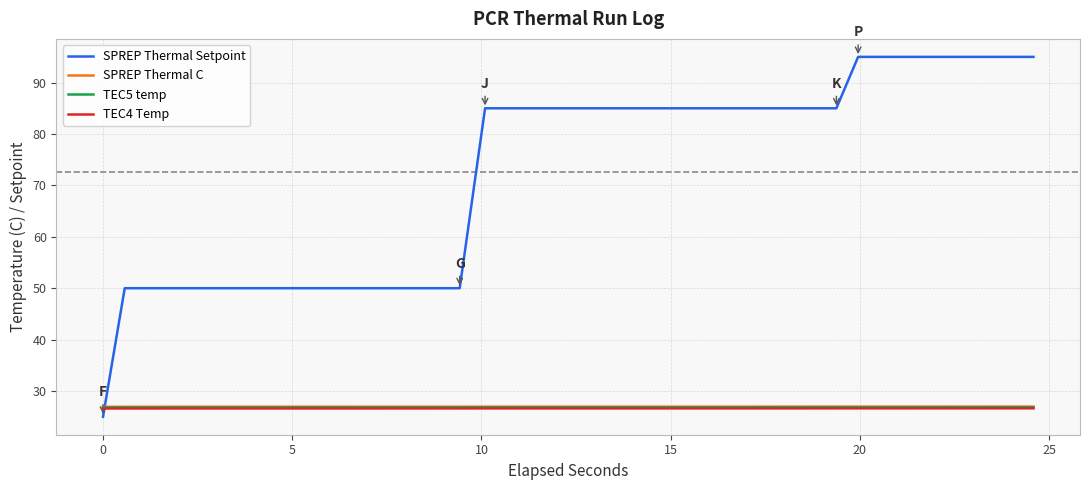

Does the chart display data point markers on the line(s)?

No